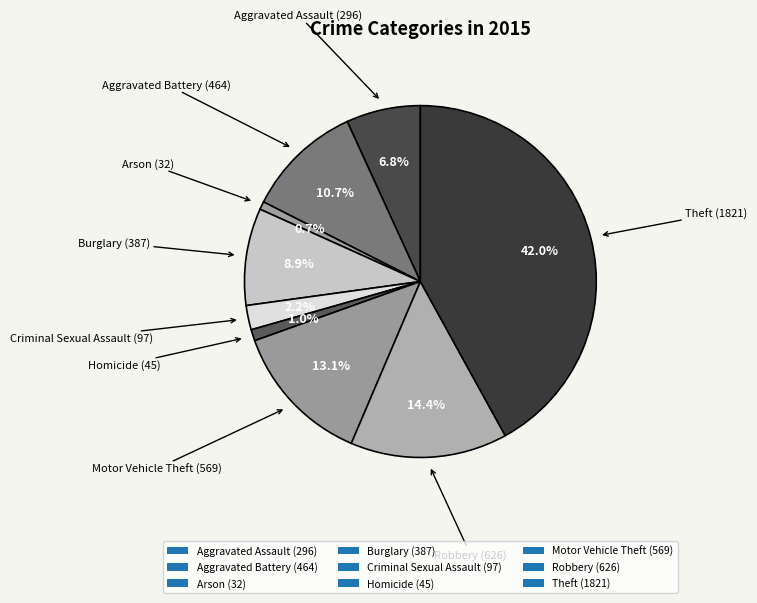

Is there any slice that represents more than half of the pie?

No